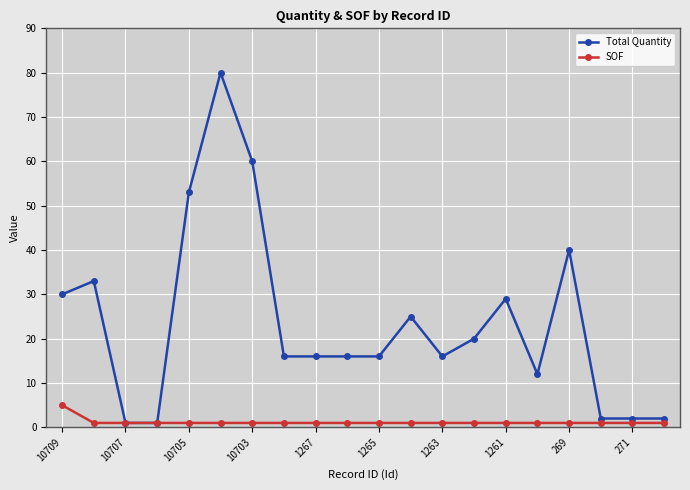

Which series has the largest total across all categories?

Total Quantity